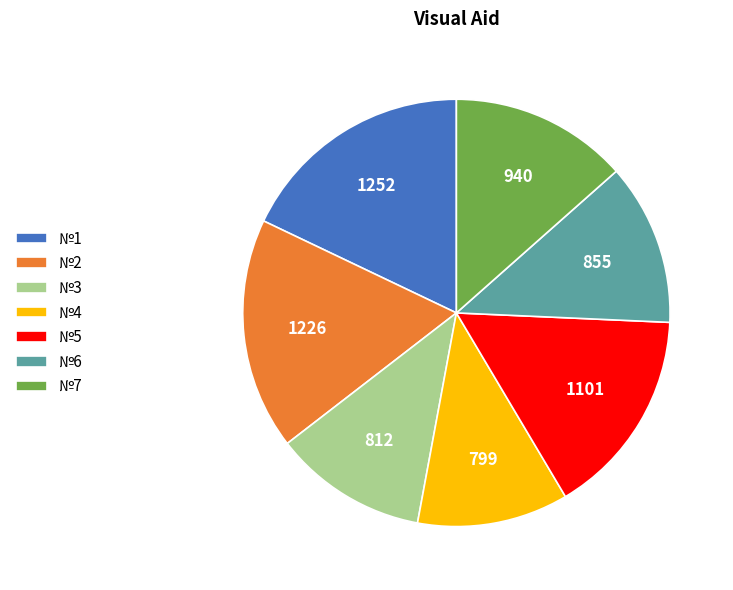

Which has a higher value, №4 or №2?

№2